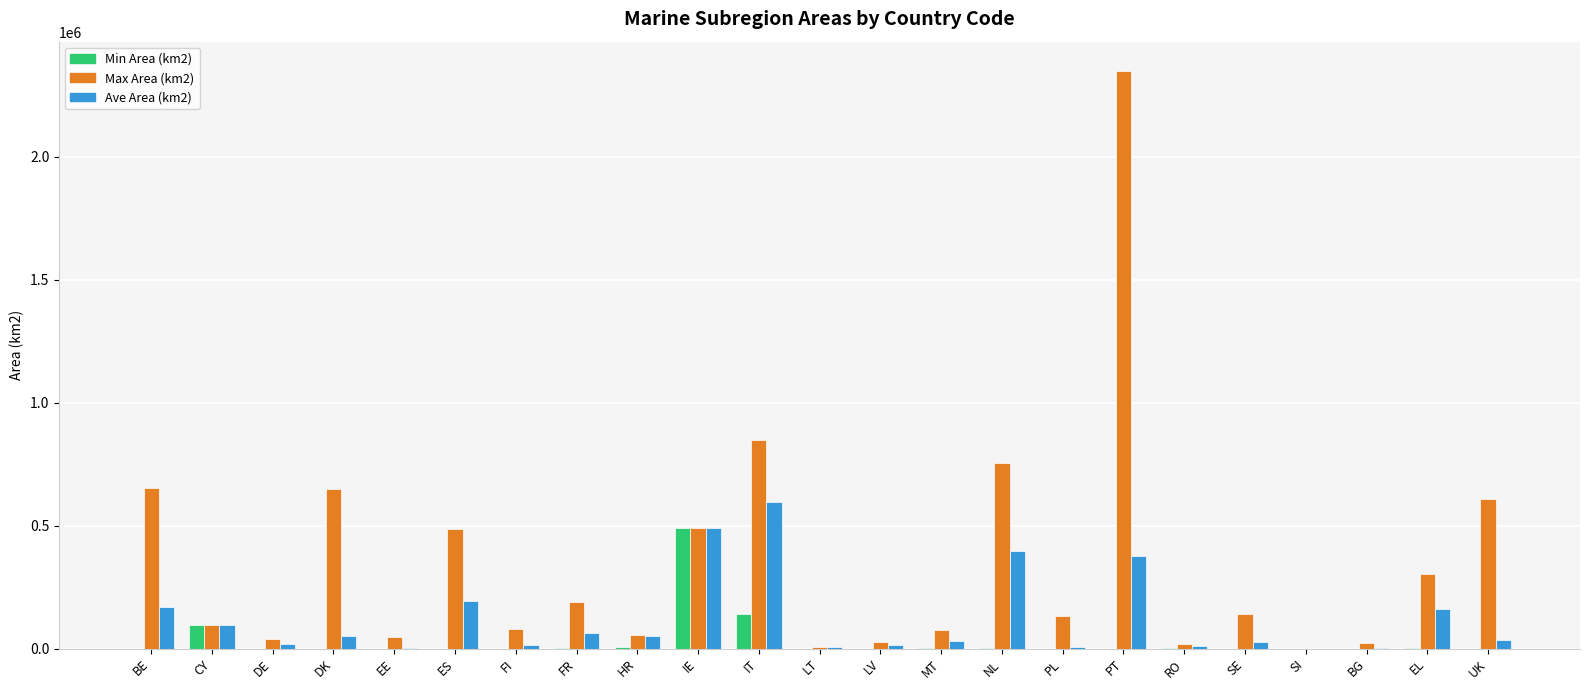

What are all the series names shown in the legend?

Min Area (km2), Max Area (km2), Ave Area (km2)